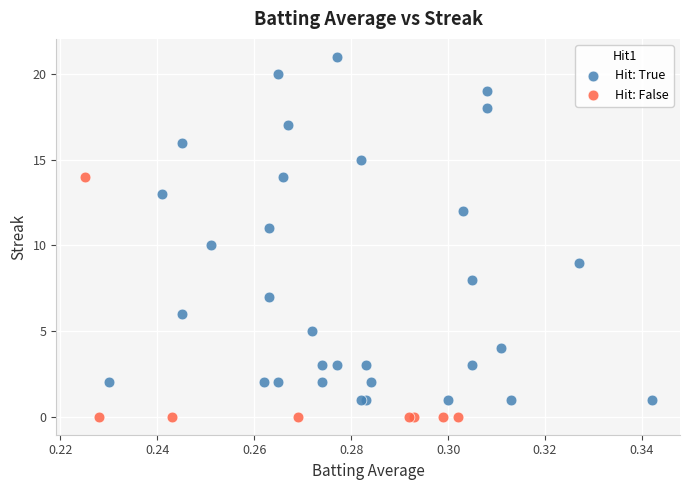

Which series contains the lowest Y value?

Hit: False